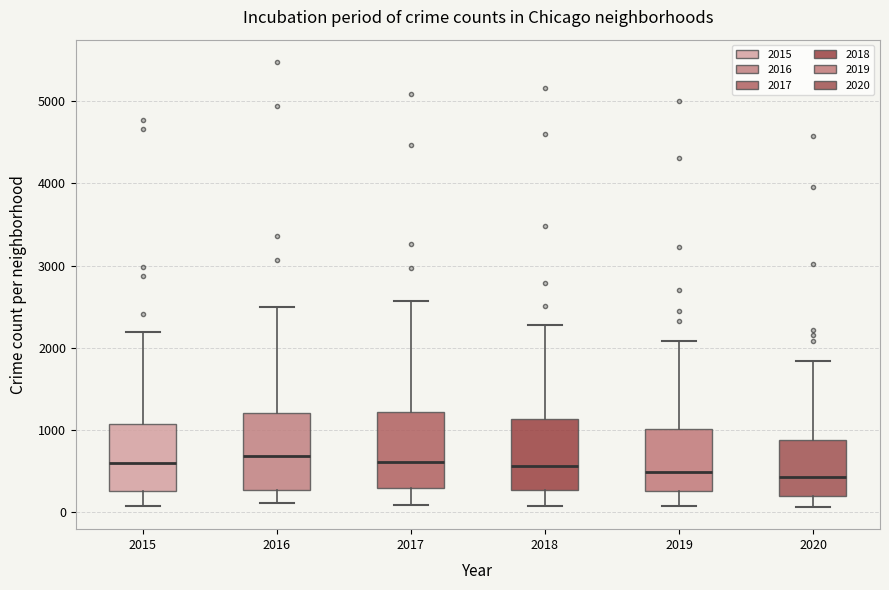

Reading left to right, read every box against the y-axis: the position of its median line, the range the box covers, and the ends of its whiskers. The values are not printed on the chart, so give them approximately, as read against the axis.

2015: median 600, box 300 to 1100, whiskers 100 to 2200
2016: median 700, box 300 to 1200, whiskers 100 to 2500
2017: median 600, box 300 to 1200, whiskers 100 to 2600
2018: median 600, box 300 to 1100, whiskers 100 to 2300
2019: median 500, box 300 to 1000, whiskers 100 to 2100
2020: median 400, box 200 to 900, whiskers 100 to 1800